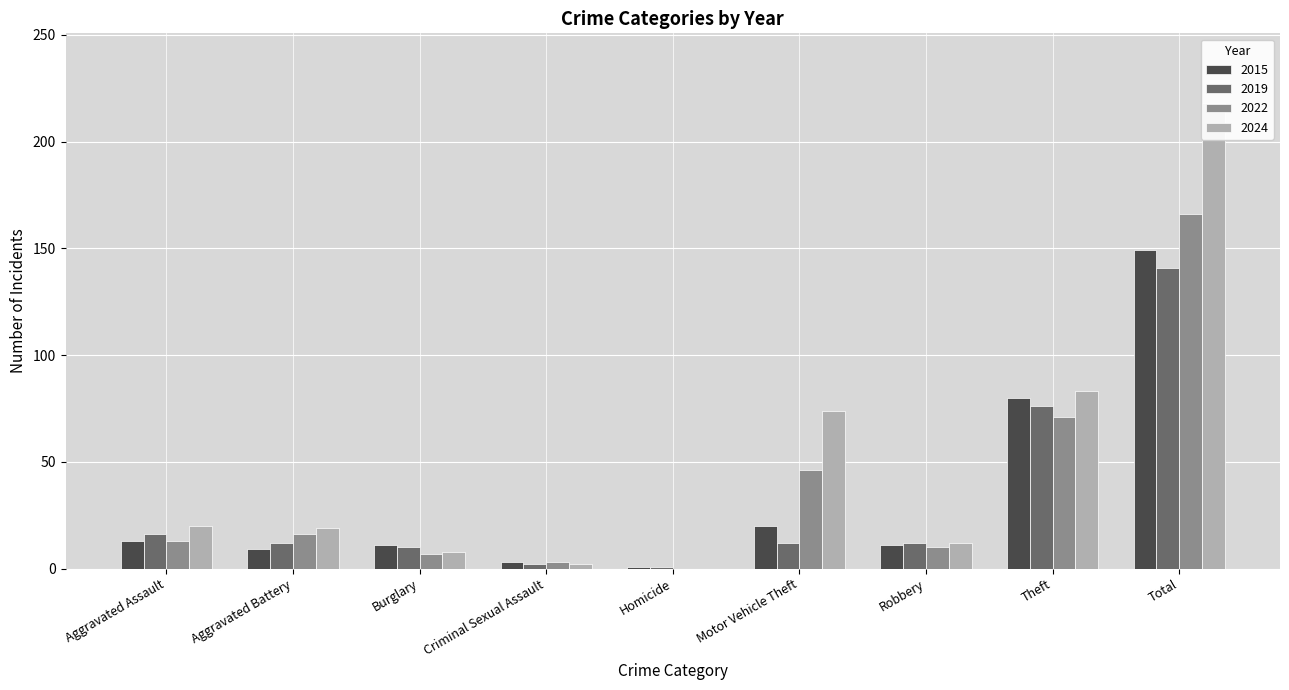

Between Aggravated Assault and Theft, which is larger?

Theft